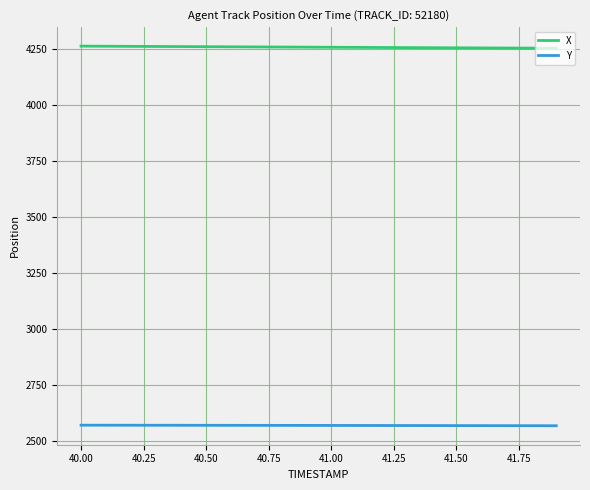

True or false: Y and X intersect in this chart.

False